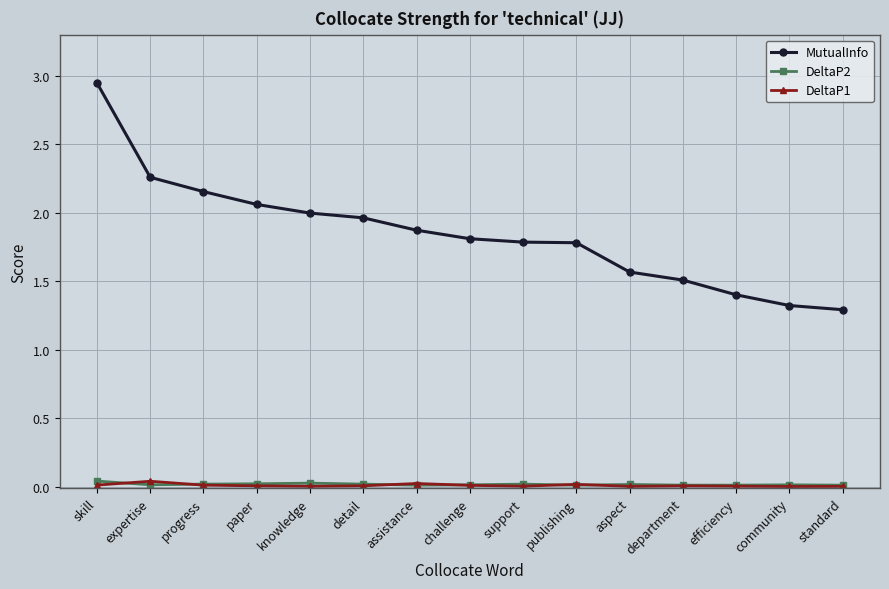

The MutualInfo series shows 0.8 at community. True or false?

False